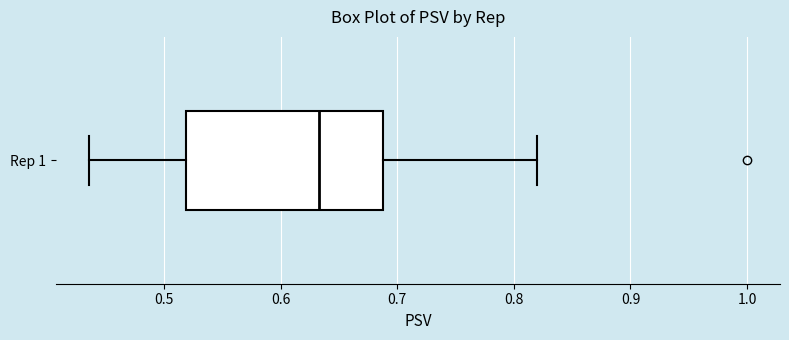

Transcribe this box plot: give where the median line is, the range the box spans, and where the two whiskers end, as read against the x-axis. The values are not printed on the chart, so give them approximately, as read against the axis.

median 0.63, box 0.52 to 0.69, whiskers 0.44 to 0.82